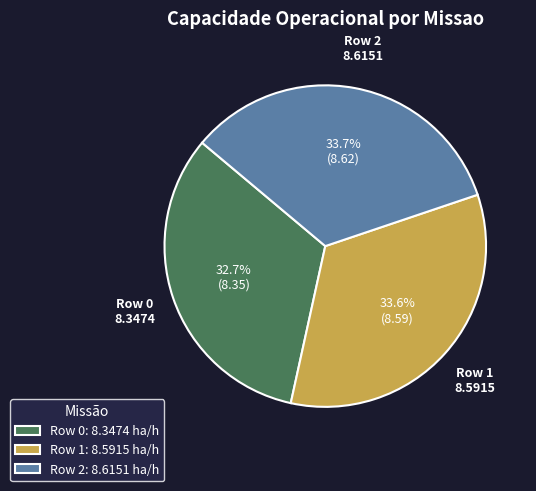

What percentage is the Row 2 slice, to the nearest percent?

34%